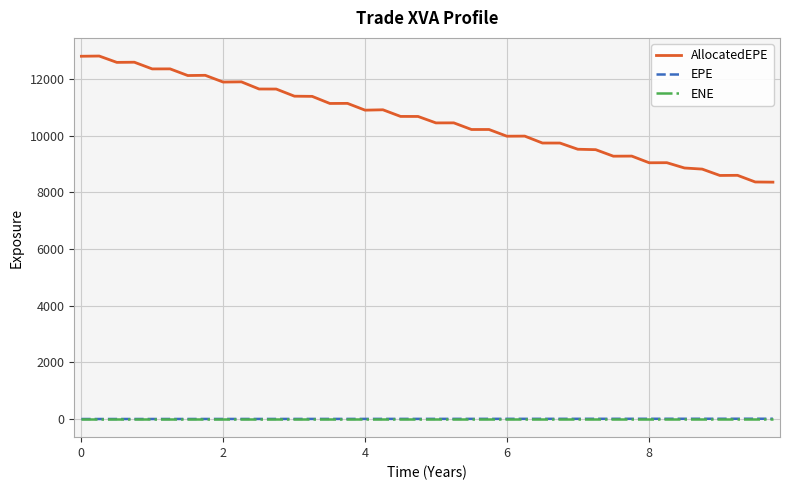

Which series has the largest range (max minus min)?

AllocatedEPE